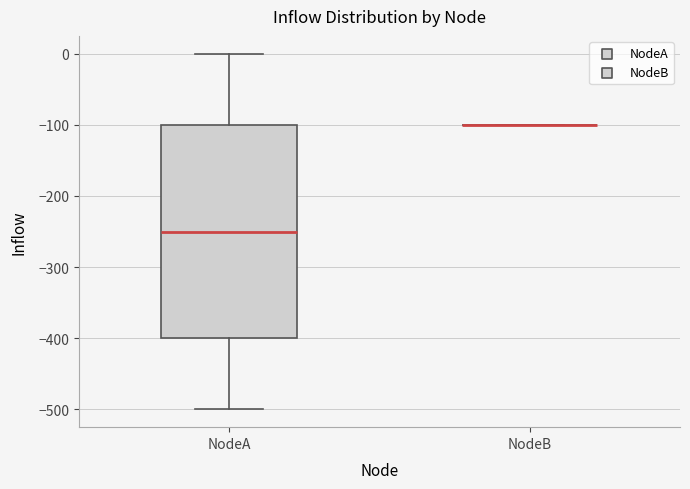

Reading left to right, read every box against the y-axis: the position of its median line, the range the box covers, and the ends of its whiskers. The values are not printed on the chart, so give them approximately, as read against the axis.

NodeA: median -250, box -400 to -100, whiskers -500 to 0
NodeB: box collapsed to a line at -100, whiskers -100 to -100